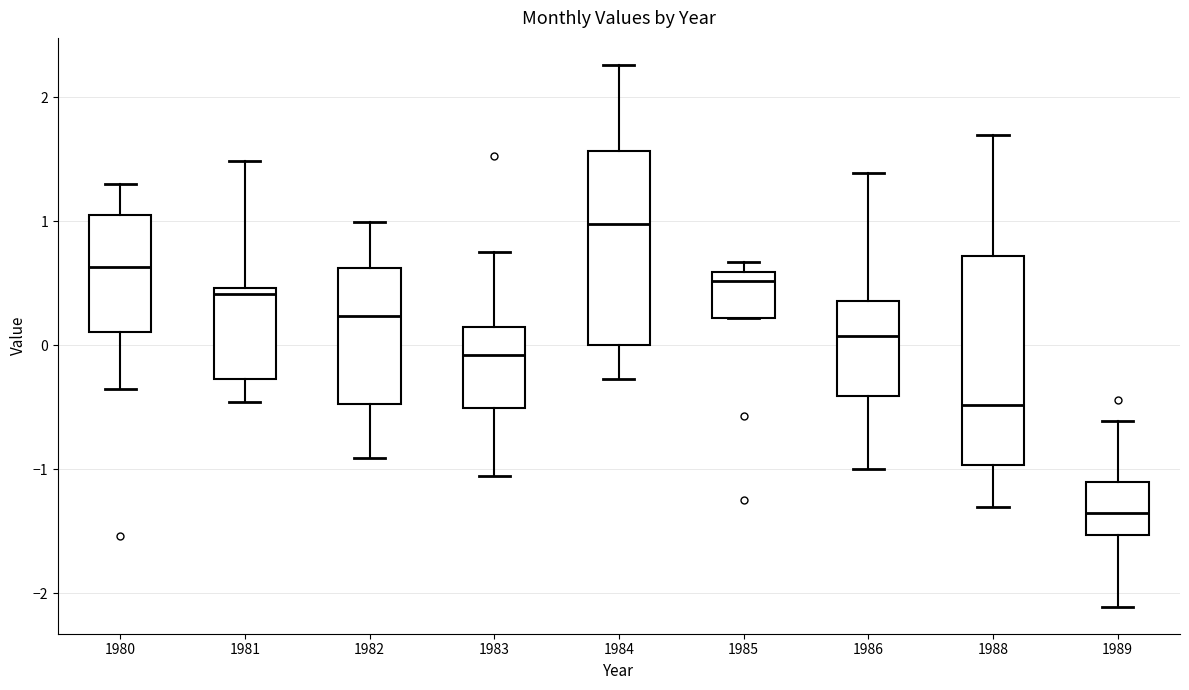

Reading left to right, transcribe this box plot: for each box, give where its median line is, the range the box spans, and where its two whiskers end, as read against the y-axis. The values are not printed on the chart, so give them approximately, as read against the axis.

1980: median 0.6, box 0.1 to 1.0, whiskers -0.4 to 1.3
1981: median 0.4, box -0.3 to 0.5, whiskers -0.5 to 1.5
1982: median 0.2, box -0.5 to 0.6, whiskers -0.9 to 1.0
1983: median -0.1, box -0.5 to 0.1, whiskers -1.1 to 0.8
1984: median 1.0, box 0.0 to 1.6, whiskers -0.3 to 2.3
1985: median 0.5, box 0.2 to 0.6, whiskers 0.2 to 0.7
1986: median 0.1, box -0.4 to 0.4, whiskers -1.0 to 1.4
1988: median -0.5, box -1.0 to 0.7, whiskers -1.3 to 1.7
1989: median -1.3, box -1.5 to -1.1, whiskers -2.1 to -0.6